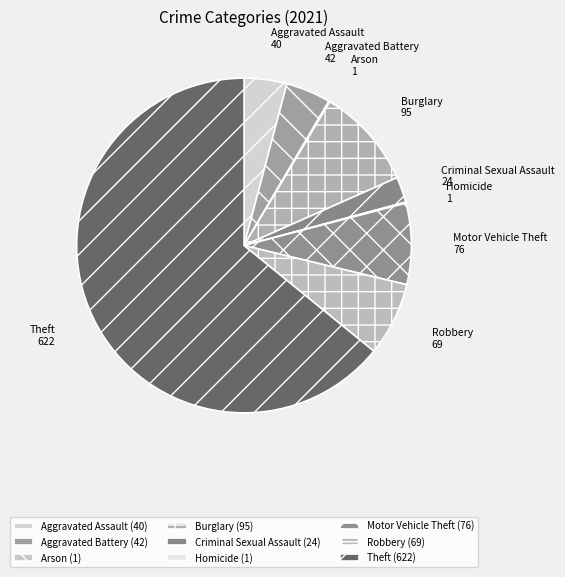

Do Burglary and Motor Vehicle Theft together represent more than half of the pie?

No